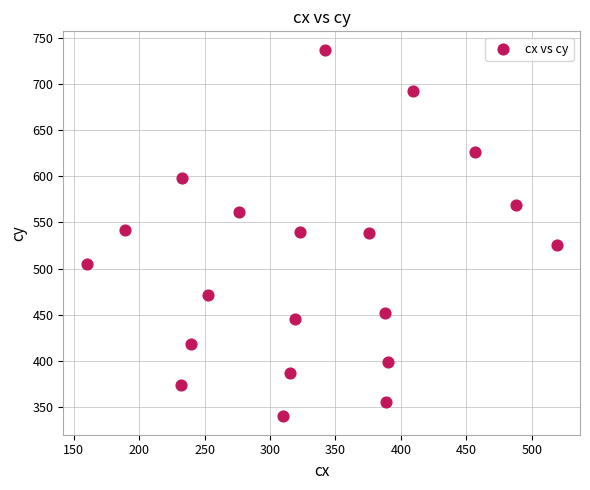

What is the range of Y values (max minus min)?

397